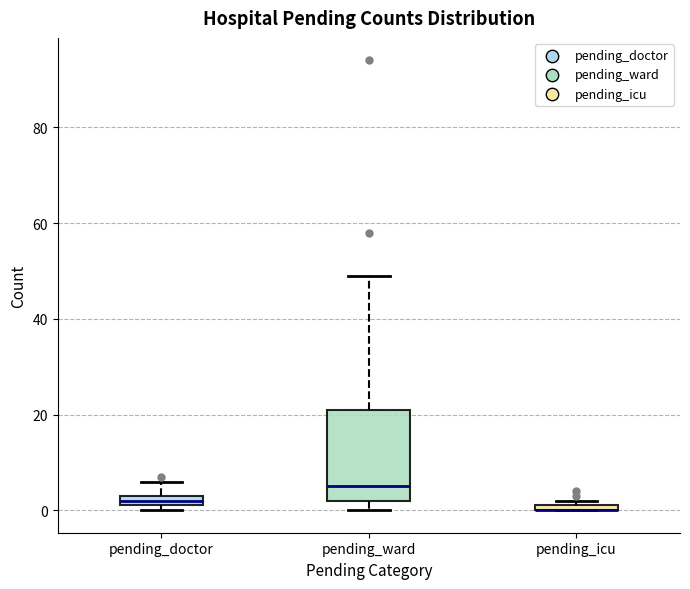

Where is the lower edge of the box for pending_ward on the y-axis? The values are not printed on the chart, so give them approximately, as read against the axis.

2